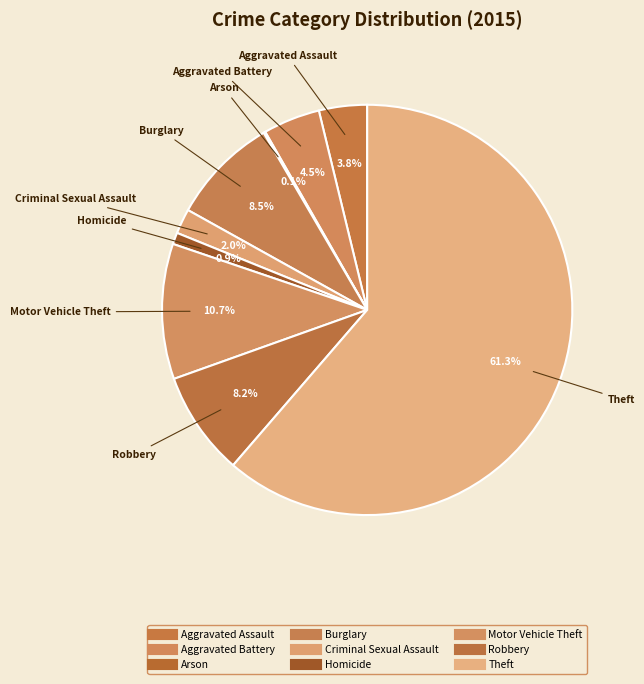

How many slices are in this pie chart?

9